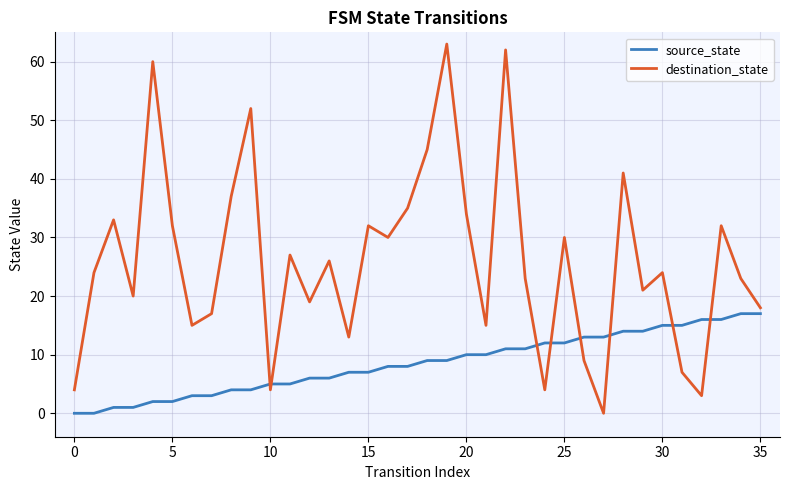

Which series has the widest spread of values?

destination_state